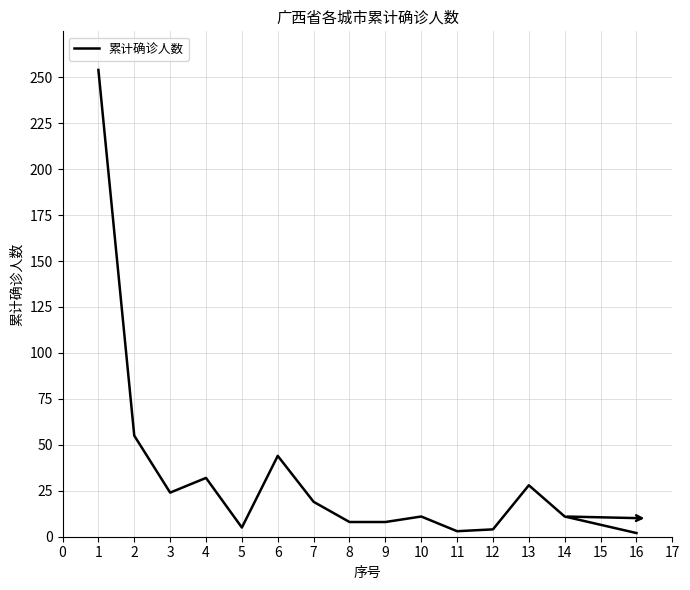

What is the greatest value displayed?

254